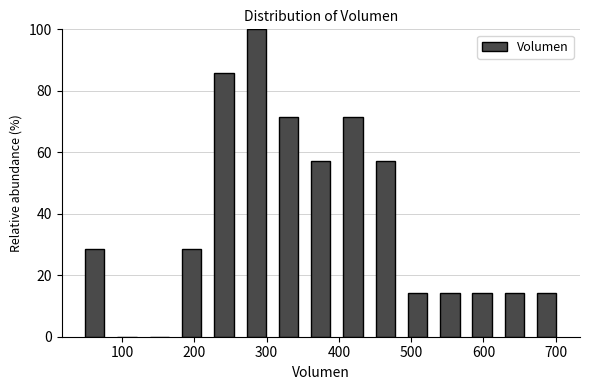

Which range on the x-axis has the tallest bar?

260 to 310